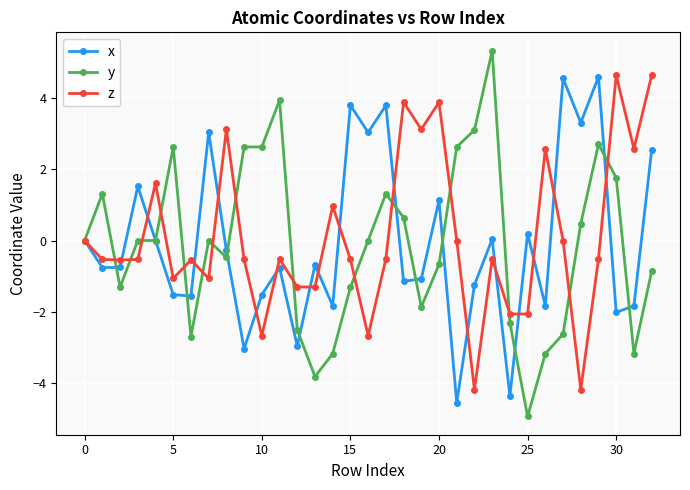

How many data points does each series have?

33